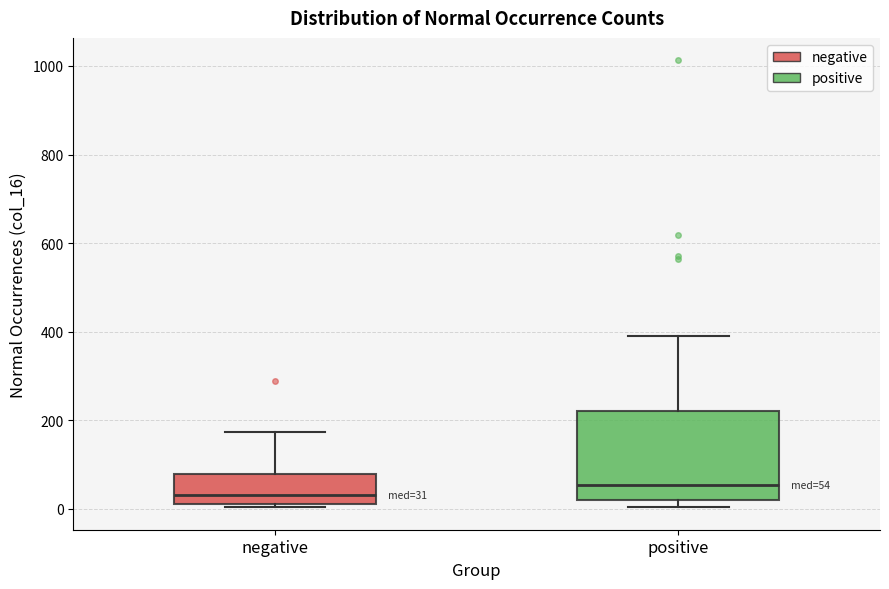

Which box is the tallest, from its lower edge to its upper edge?

positive